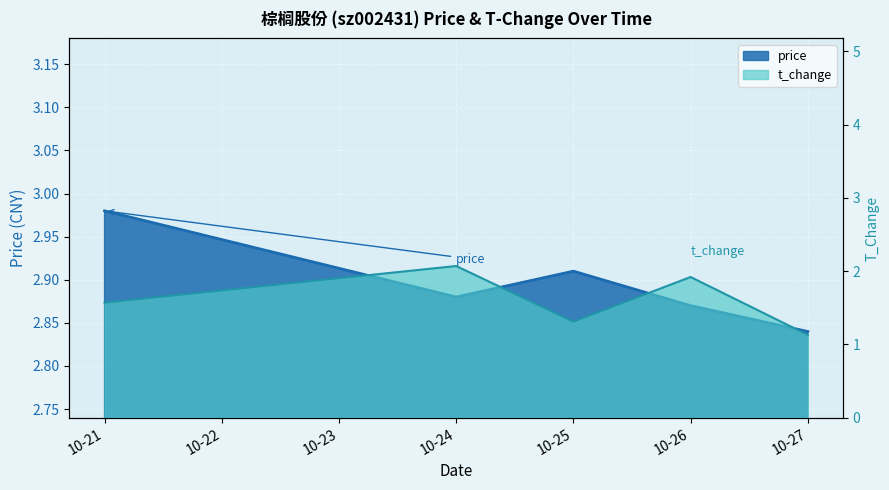

Count the price values in the range 2 to 3.

5